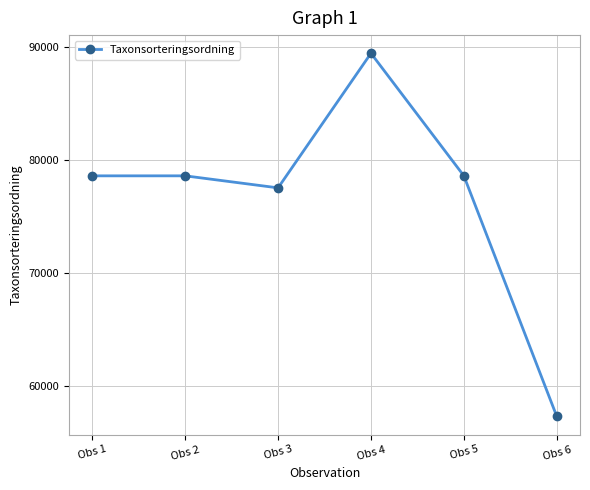

What is the greatest value displayed?

89412